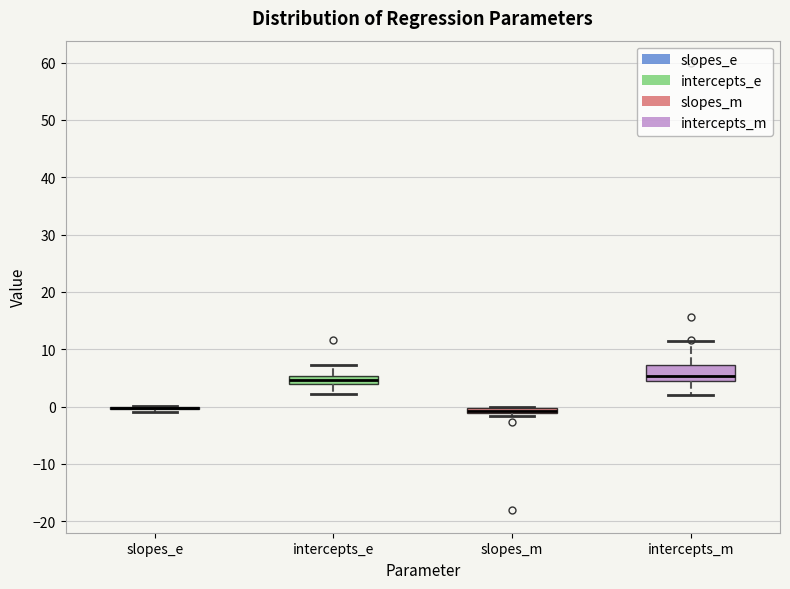

Comparing the boxes themselves (not the whiskers), which one is the tallest?

intercepts_m